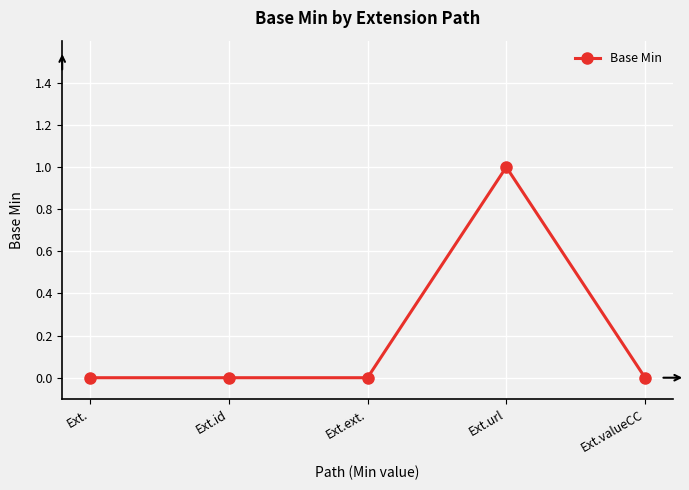

True or false: there are more than 0 points higher than both neighbors.

True